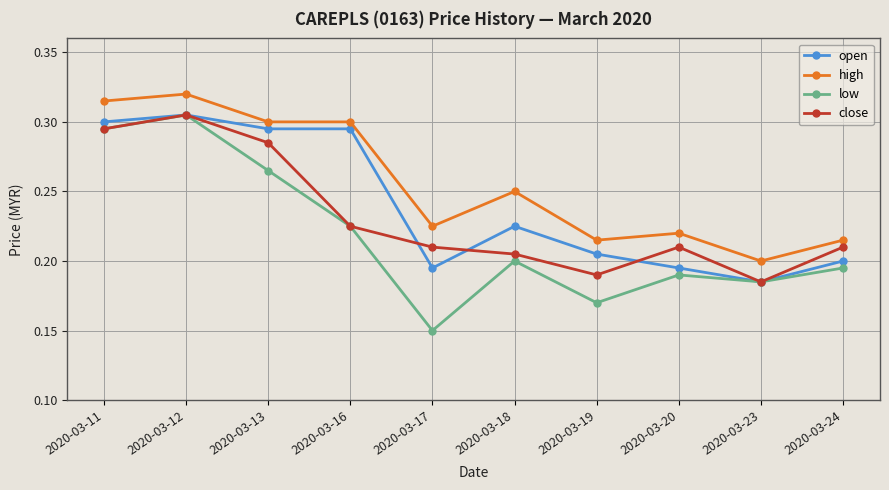

Where is open nearest to the value 0?

2020-03-23